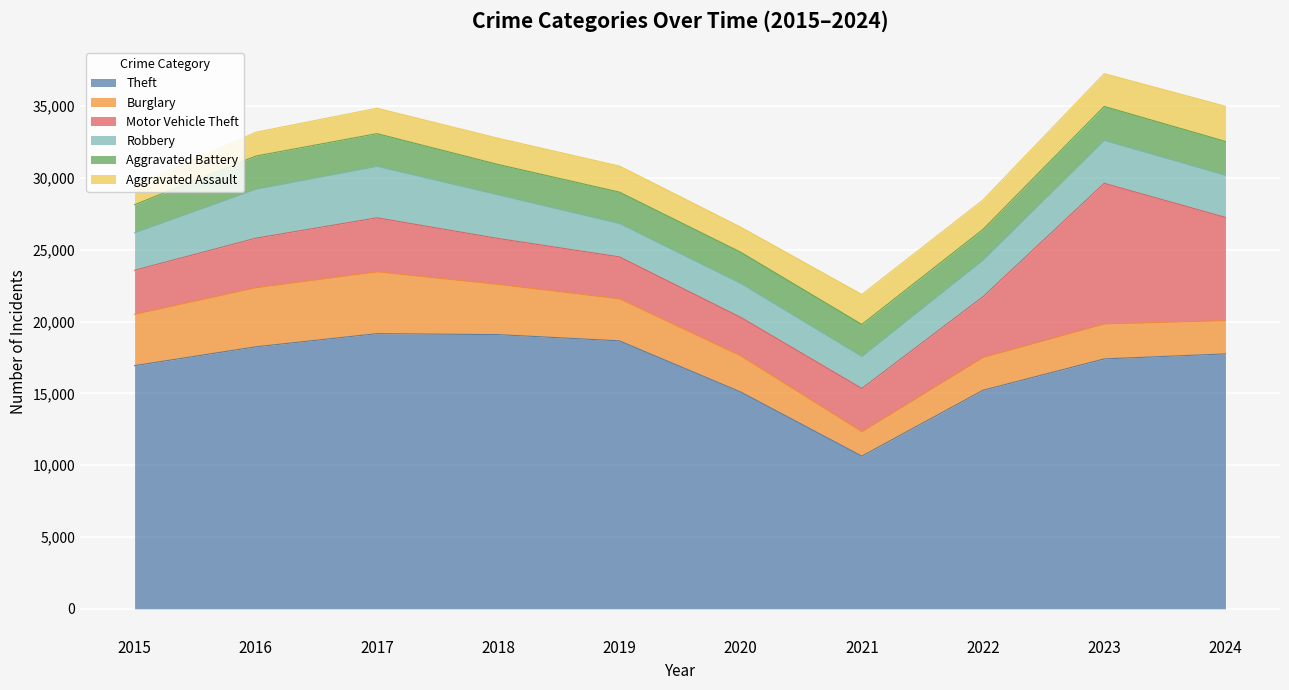

At which category does Motor Vehicle Theft reach its first local valley?

2020